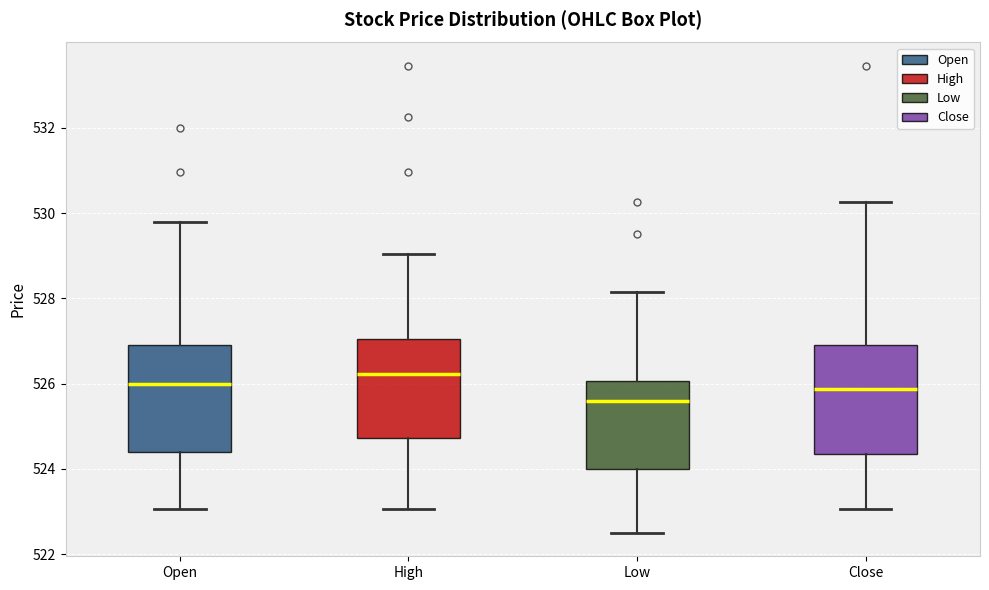

Which box's median line is the highest?

High